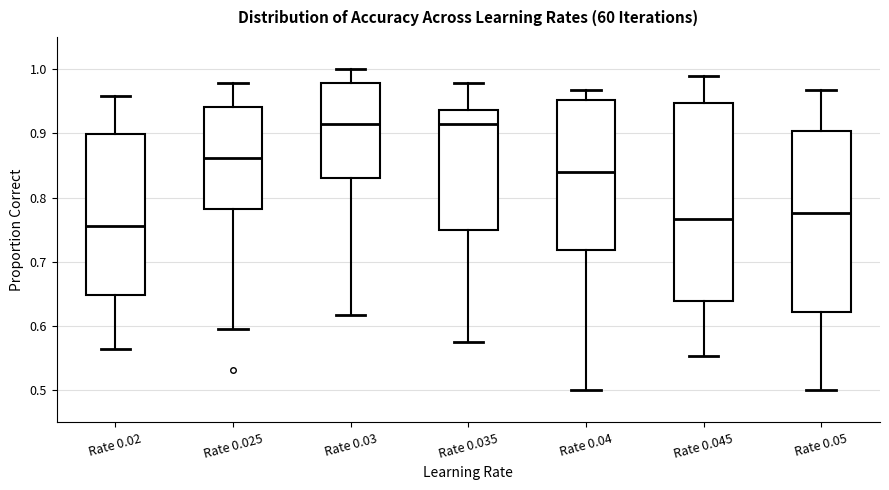

Reading left to right, transcribe this box plot: for each box, give where its median line is, the range the box spans, and where its two whiskers end, as read against the y-axis. The values are not printed on the chart, so give them approximately, as read against the axis.

Rate 0.02: median 0.76, box 0.65 to 0.90, whiskers 0.56 to 0.96
Rate 0.025: median 0.86, box 0.78 to 0.94, whiskers 0.60 to 0.98
Rate 0.03: median 0.91, box 0.83 to 0.98, whiskers 0.62 to 1.00
Rate 0.035: median 0.91, box 0.75 to 0.94, whiskers 0.57 to 0.98
Rate 0.04: median 0.84, box 0.72 to 0.95, whiskers 0.50 to 0.97
Rate 0.045: median 0.77, box 0.64 to 0.95, whiskers 0.55 to 0.99
Rate 0.05: median 0.78, box 0.62 to 0.90, whiskers 0.50 to 0.97